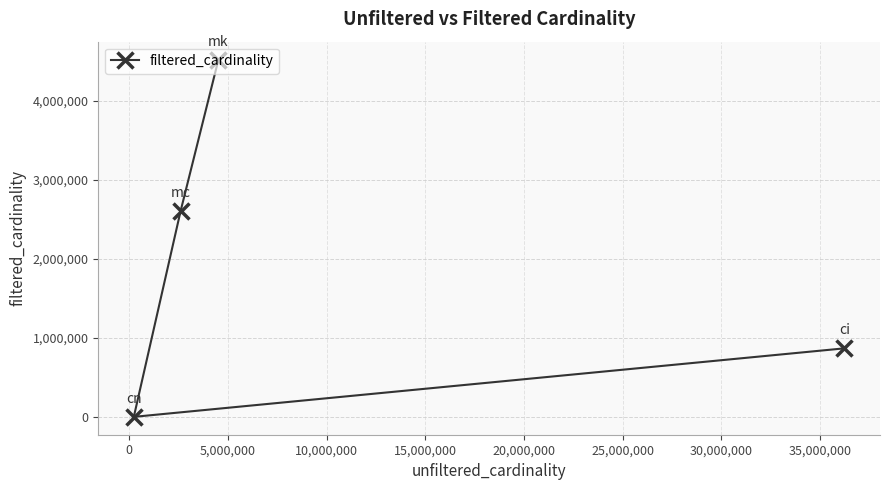

What is the maximum value shown in the chart?

4523930